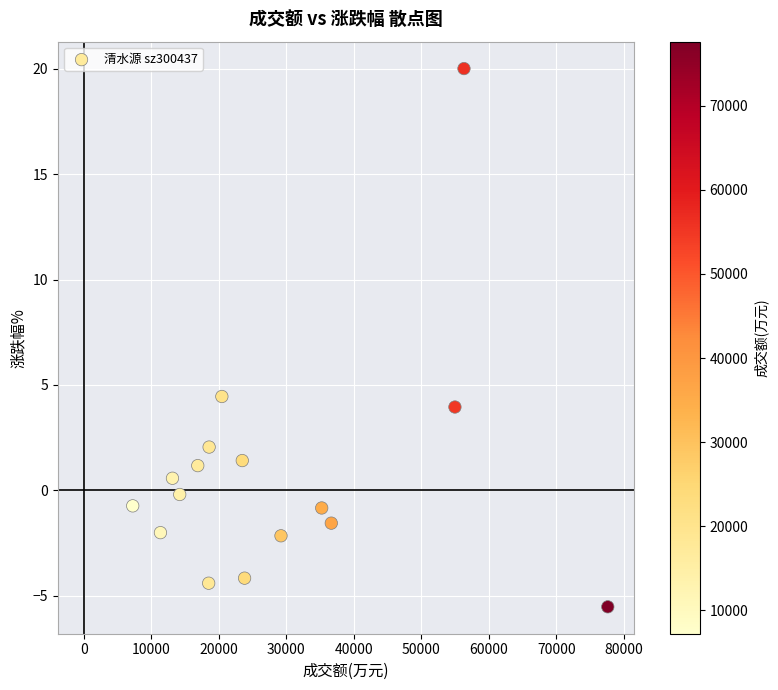

What Y value in the scatter plot is closest to 7?

4.5